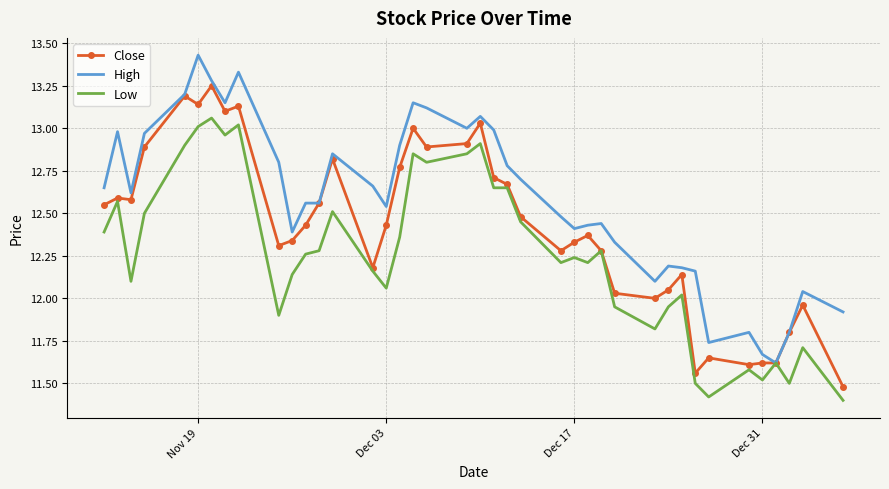

What is the smallest value displayed?

11.4